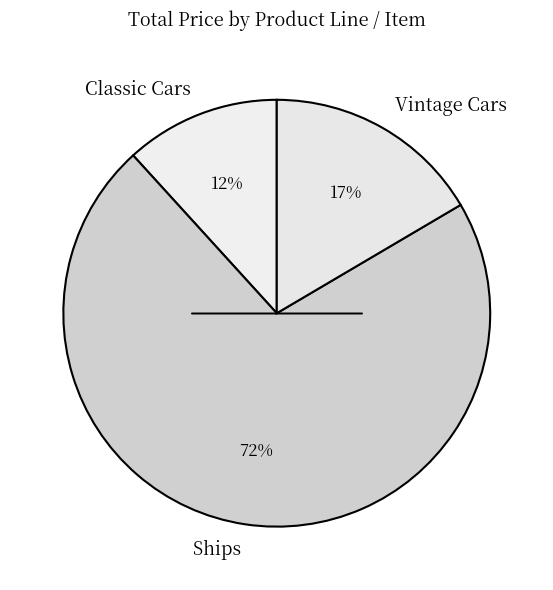

Which category has the biggest portion of the pie?

Ships